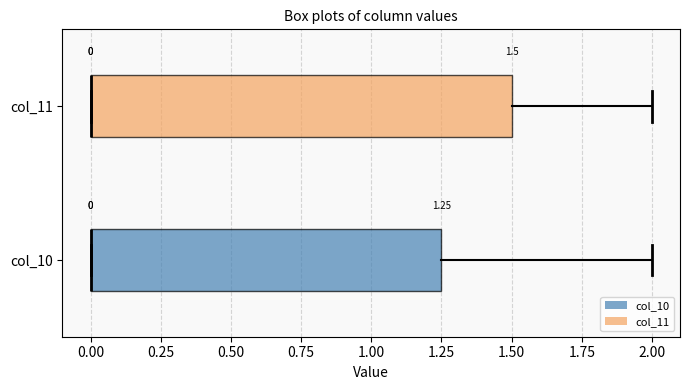

Comparing the boxes themselves (not the whiskers), which one is the widest?

col_11